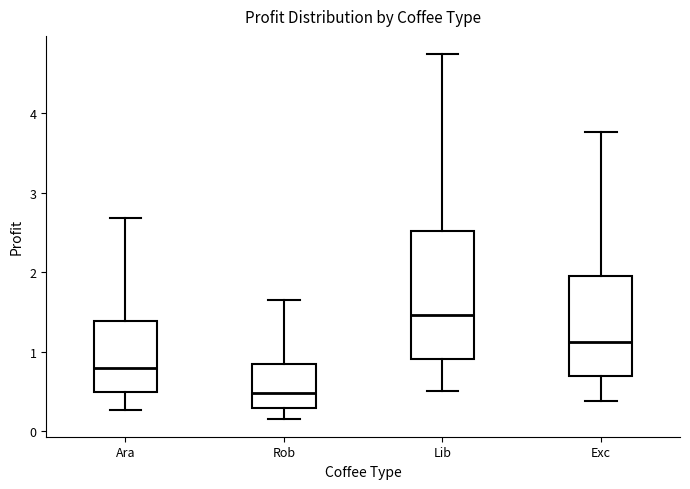

Where does the upper whisker of the box for Exc end on the y-axis? The values are not printed on the chart, so give them approximately, as read against the axis.

3.8